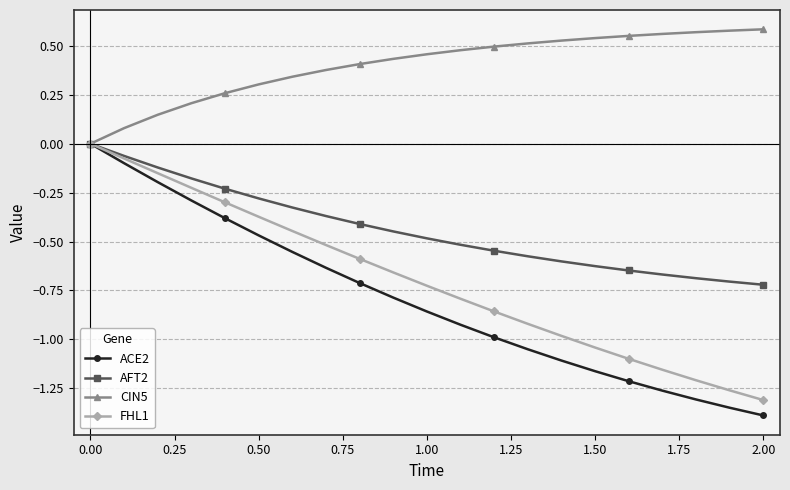

True or false: ACE2 has more than 1 points higher than both neighbors.

False